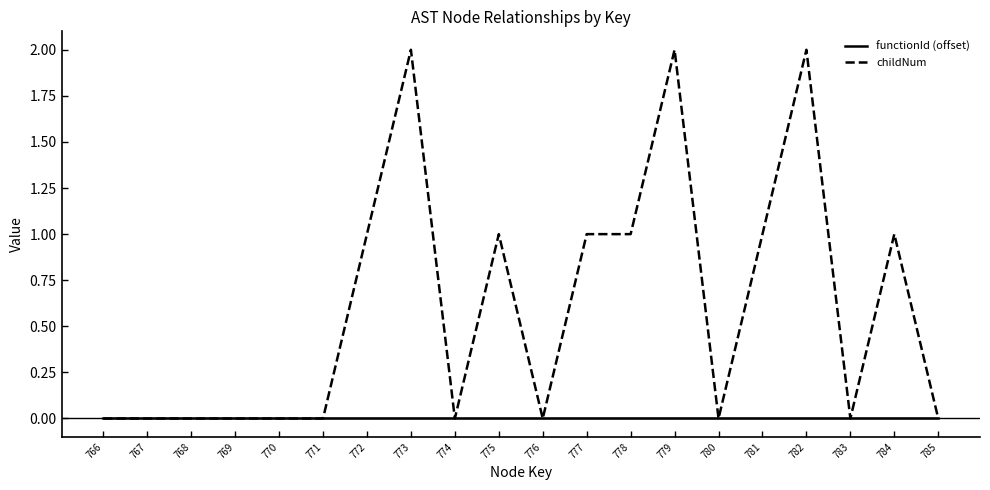

Reading left to right, transcribe all the data shown in this chart.

functionId (offset): 766=0	767=0	768=0	769=0	770=0	771=0	772=0	773=0	774=0	775=0	776=0	777=0	778=0	779=0	780=0	781=0	782=0	783=0	784=0	785=0
childNum: 766=0	767=0	768=0	769=0	770=0	771=0	772=1	773=2	774=0	775=1	776=0	777=1	778=1	779=2	780=0	781=1	782=2	783=0	784=1	785=0